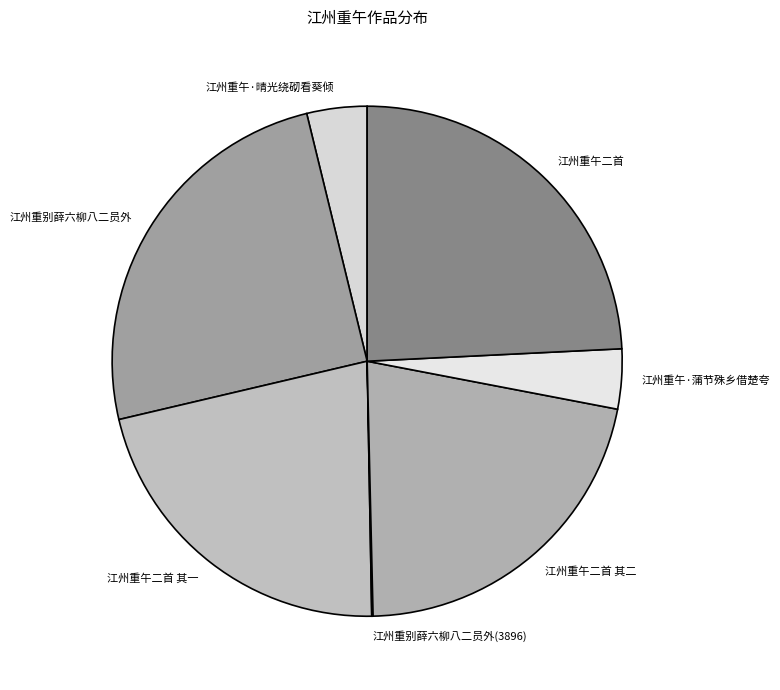

Approximately how many times larger is the value at 江州重午二首 其二 compared to 江州重午二首?

0.9